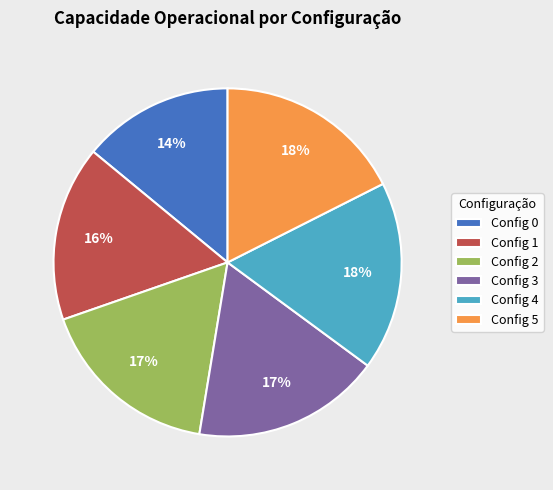

True or false: Config 0 accounts for 14% of the total.

True